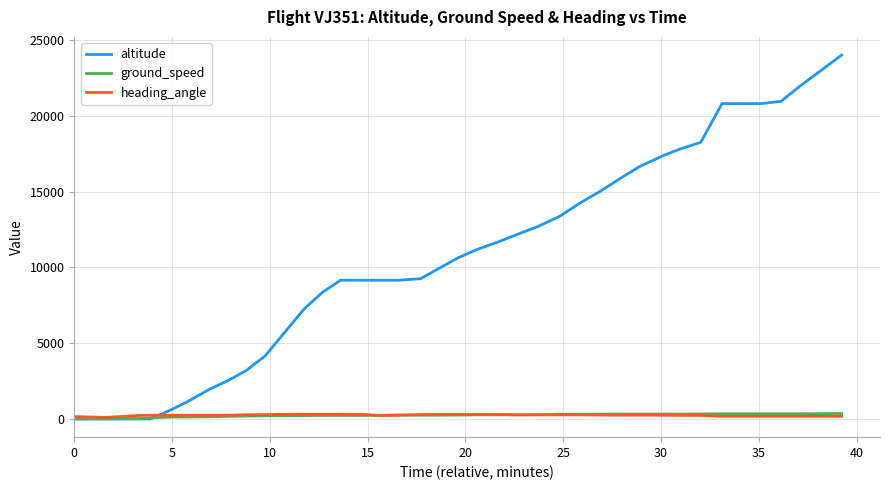

Which series has the widest spread of values?

altitude